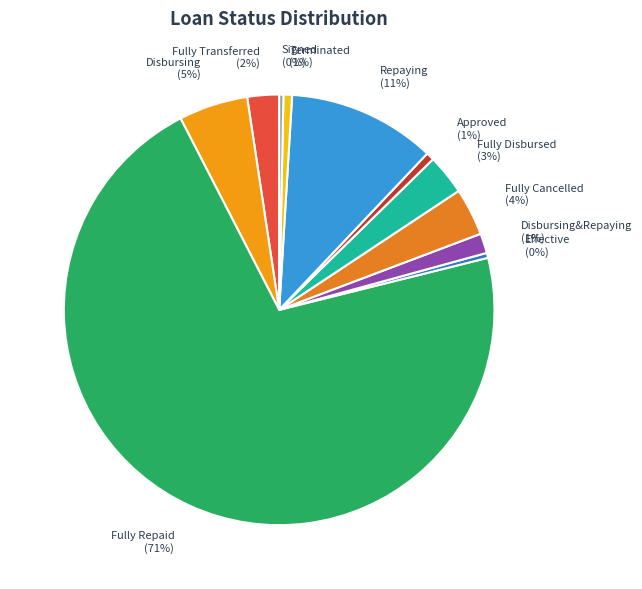

The Signed slice represents 0% of the pie. True or false?

True